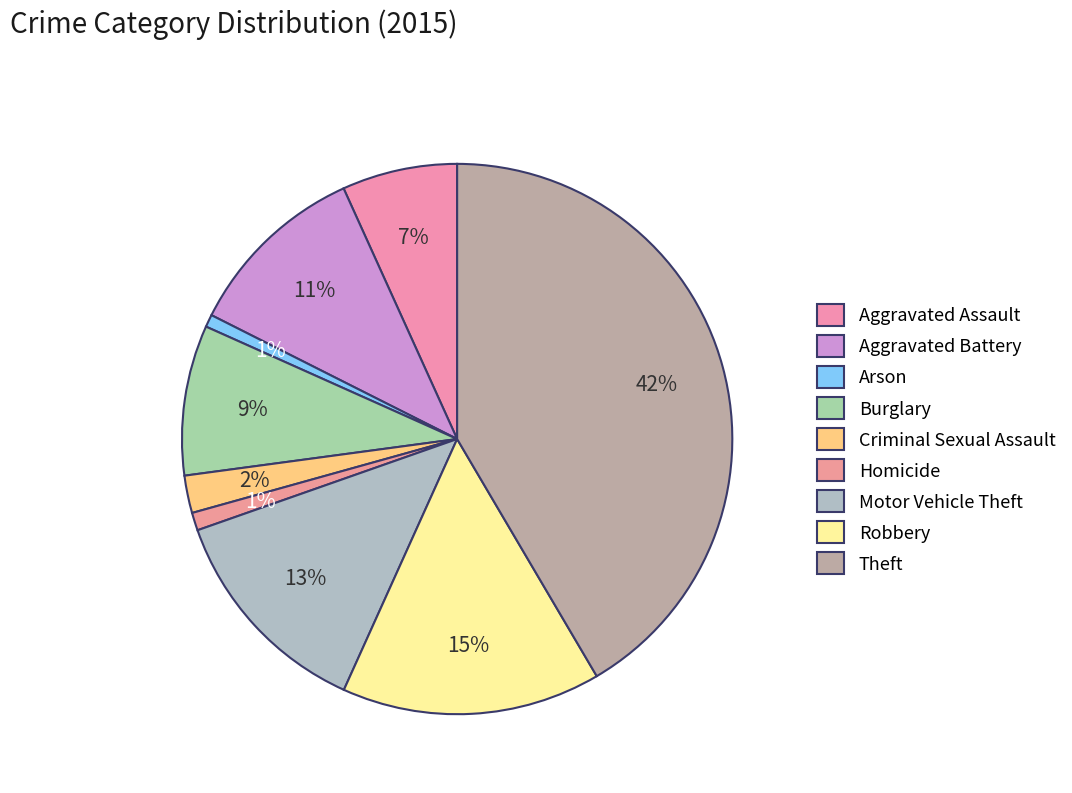

How many slices are in this pie chart?

9